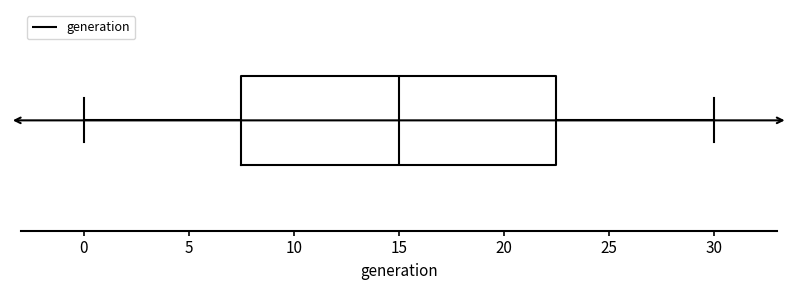

Transcribe this box plot: give where the median line is, the range the box spans, and where the two whiskers end, as read against the x-axis. The values are not printed on the chart, so give them approximately, as read against the axis.

median 15.0, box 7.5 to 22.5, whiskers 0.0 to 30.0